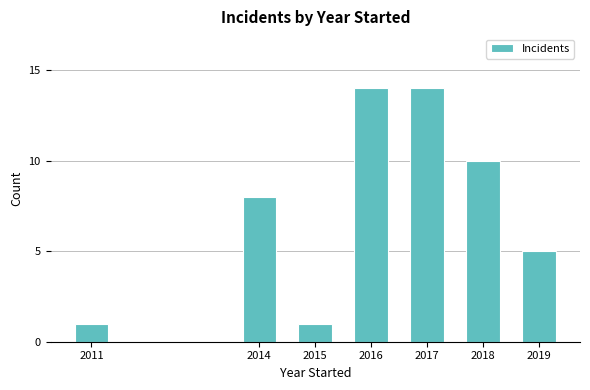

Reading left to right, extract all data points from this chart.

1	8	1	14	14	10	5